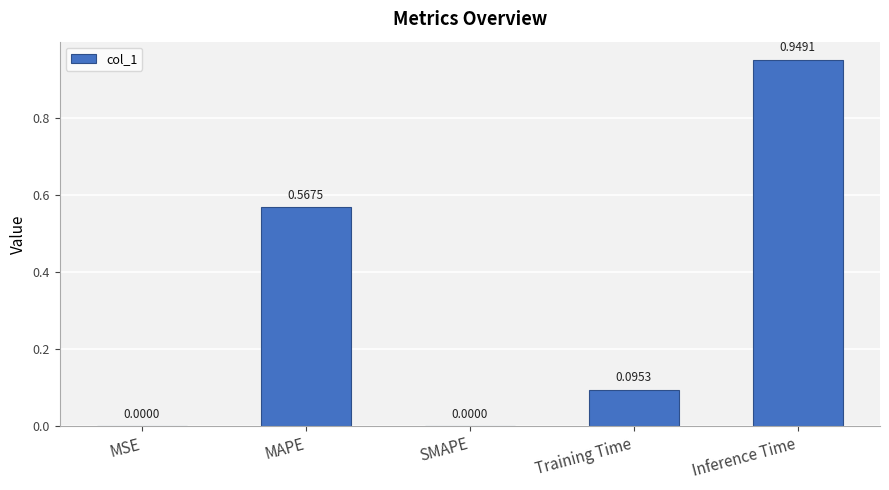

Which label corresponds to the largest value in the chart?

Inference Time